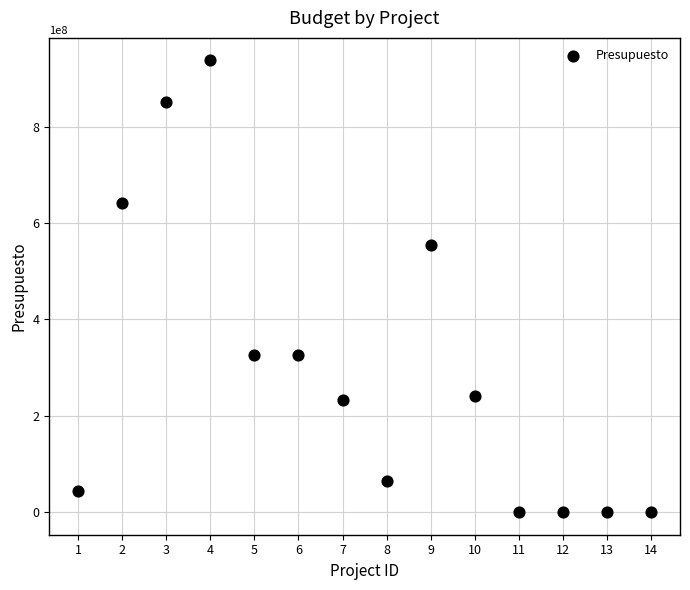

What is the range of Y values (max minus min)?

937383051